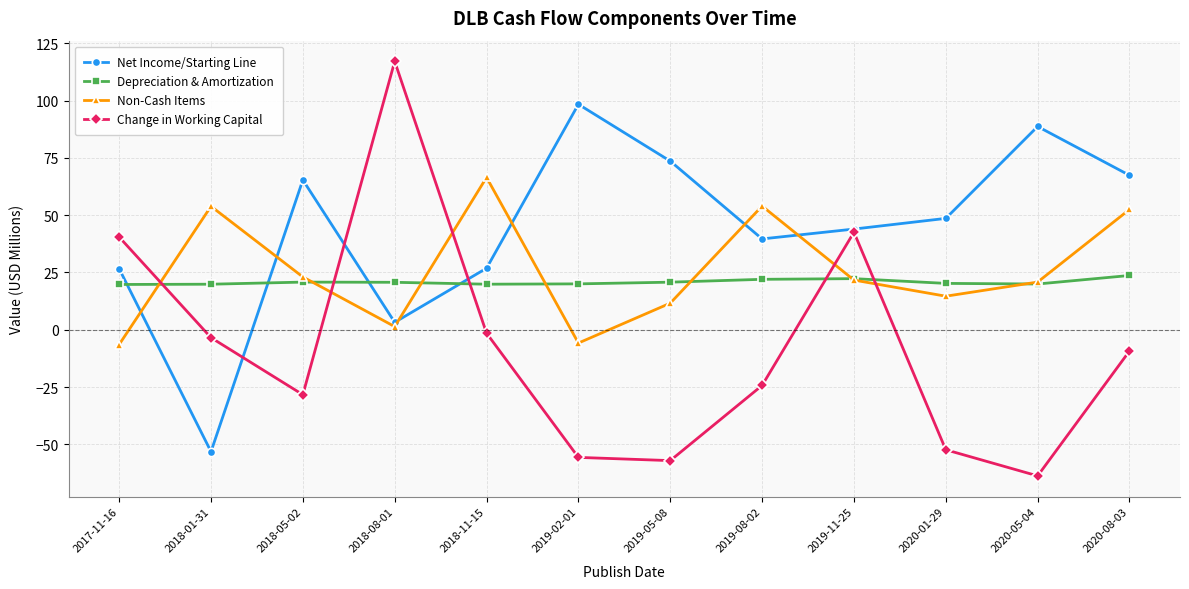

At how many categories does at least one series exceed 82?

3